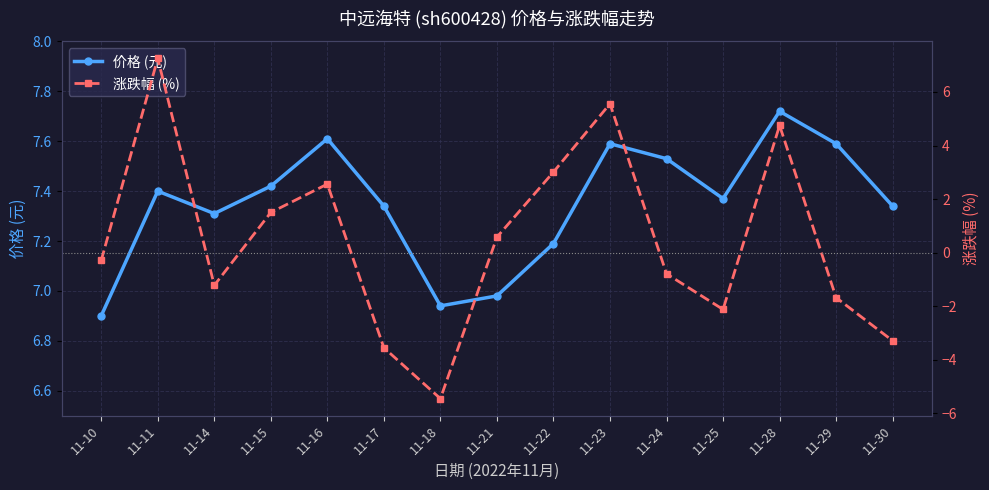

List the series in order of their overall mean, highest first.

价格 (元), 涨跌幅 (%)